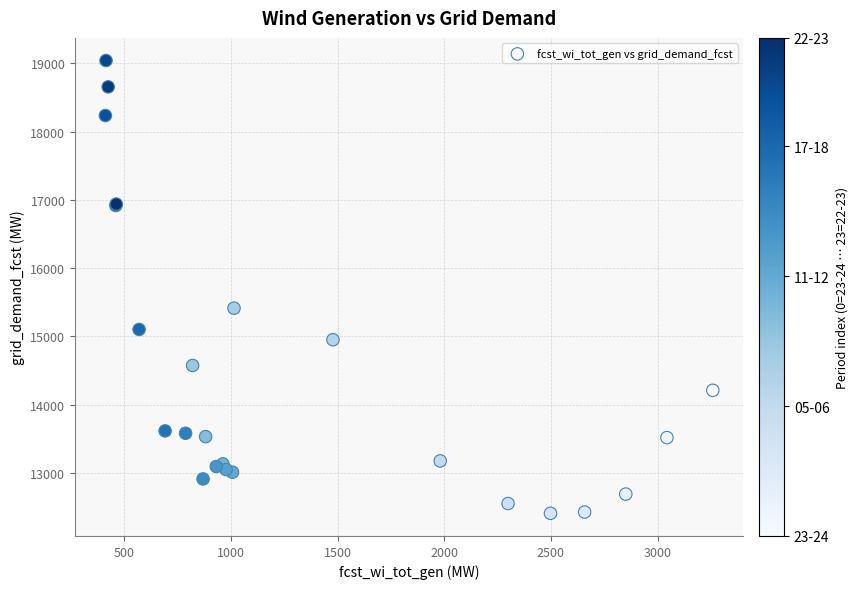

What Y value in the scatter plot is closest to 15725?

15414